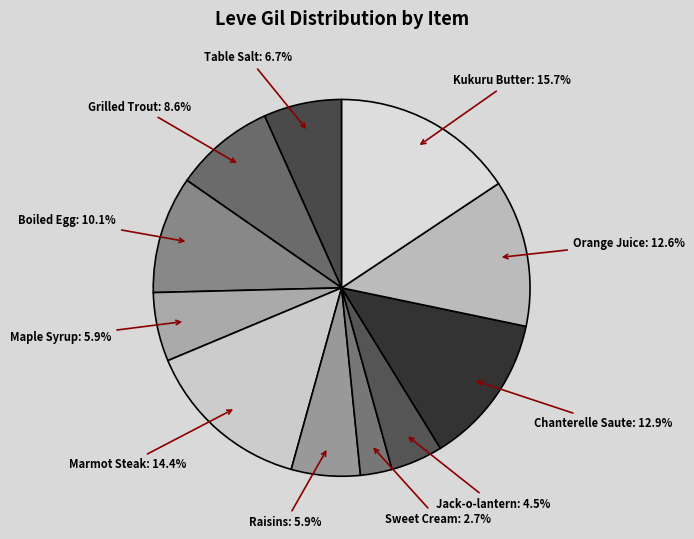

Which slice is the largest?

Kukuru Butter